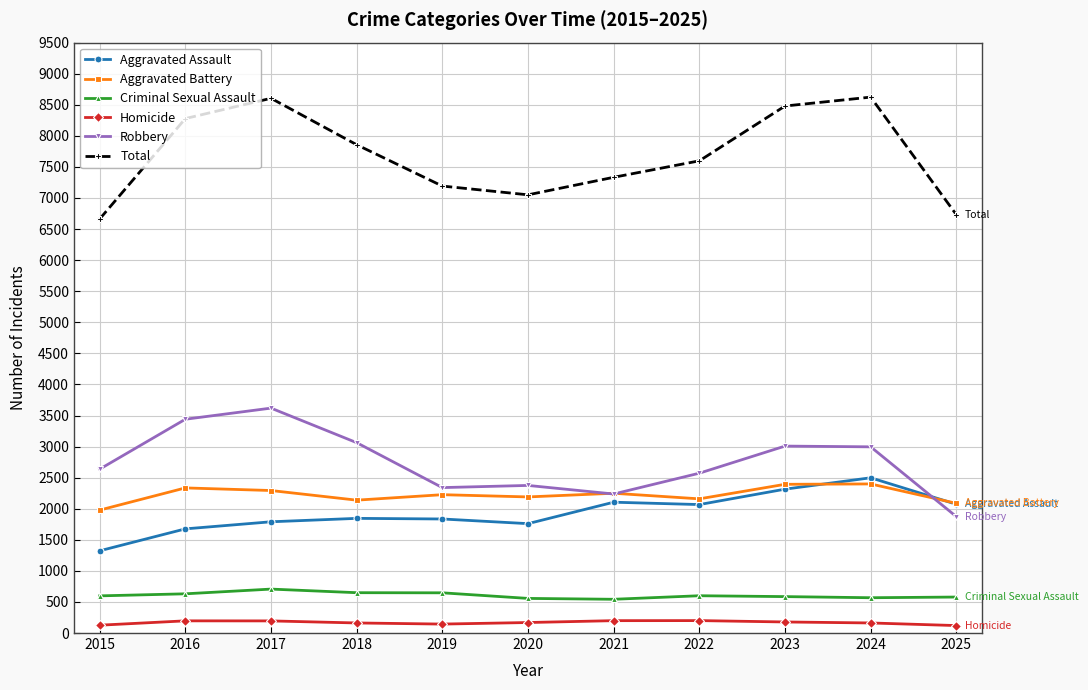

How many lines are shown in the chart?

6